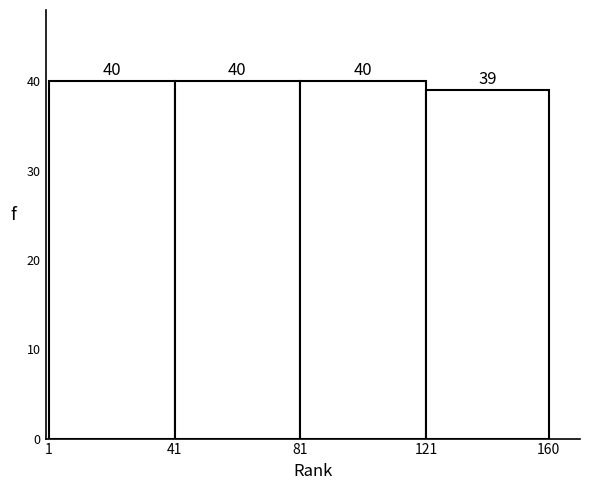

Reading left to right, transcribe this chart: for each bar, give the range it covers on the x-axis and its height.

1 to 41: 40
41 to 81: 40
81 to 121: 40
121 to 160: 39